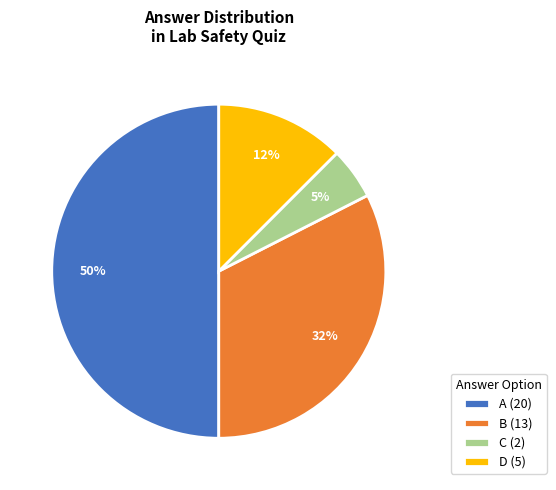

Between C (2) and A (20), which is larger?

A (20)